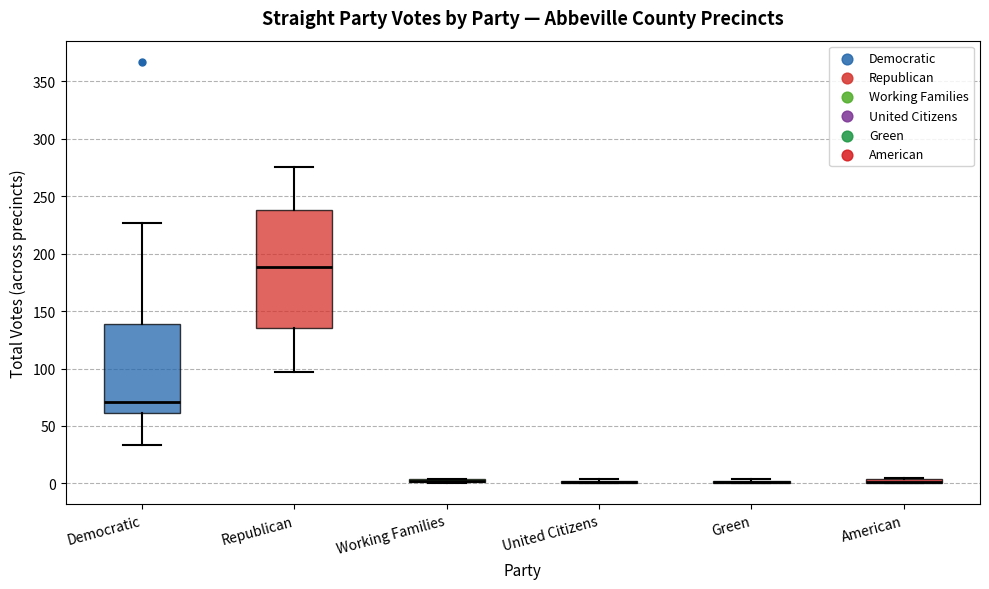

Which box is the tallest, from its lower edge to its upper edge?

Republican